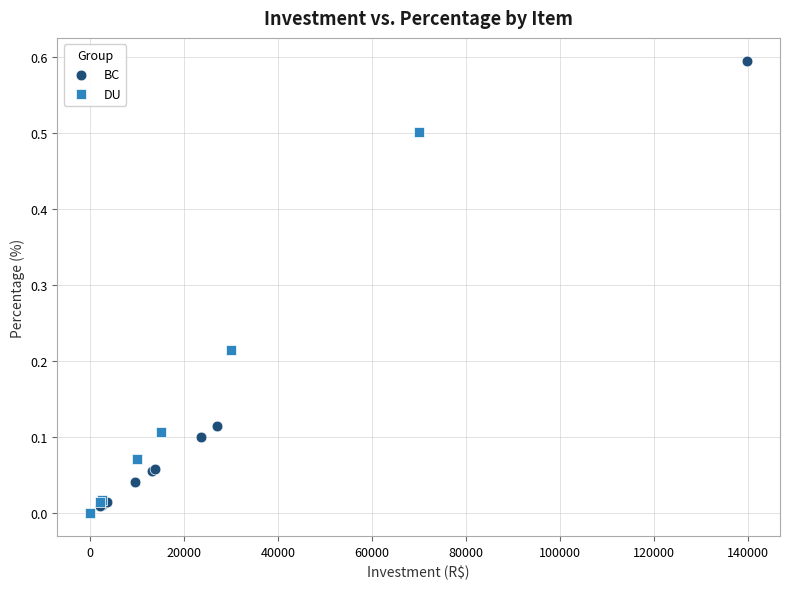

Which series has the widest spread of Y values?

BC